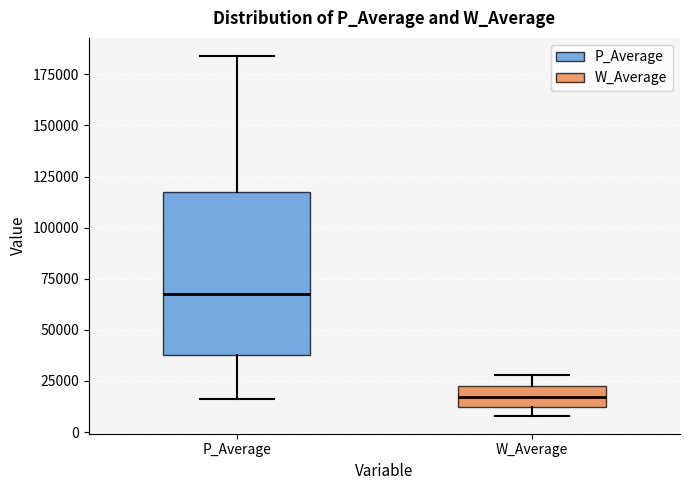

Comparing the boxes themselves (not the whiskers), which one is the tallest?

P_Average